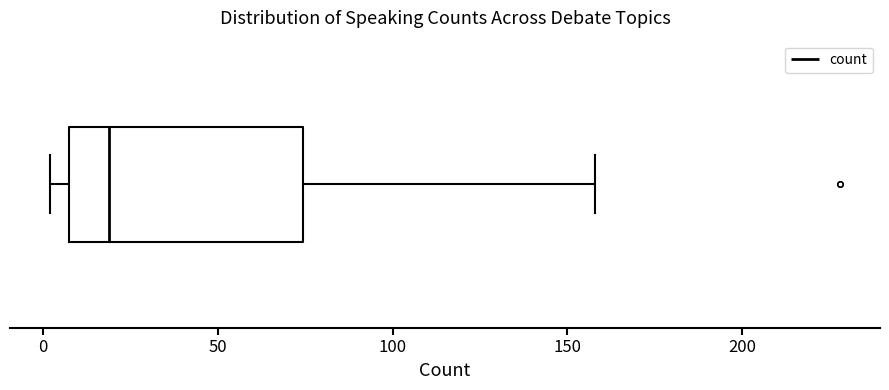

Transcribe this box plot: give where the median line is, the range the box spans, and where the two whiskers end, as read against the x-axis. The values are not printed on the chart, so give them approximately, as read against the axis.

median 20, box 10 to 75, whiskers 0 to 160